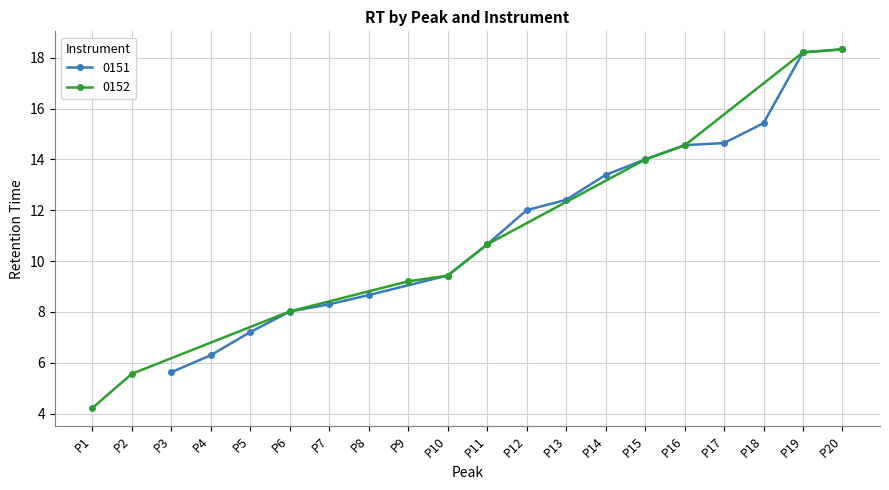

What is the value of the 0151 point at the 12th from the left?

14.0